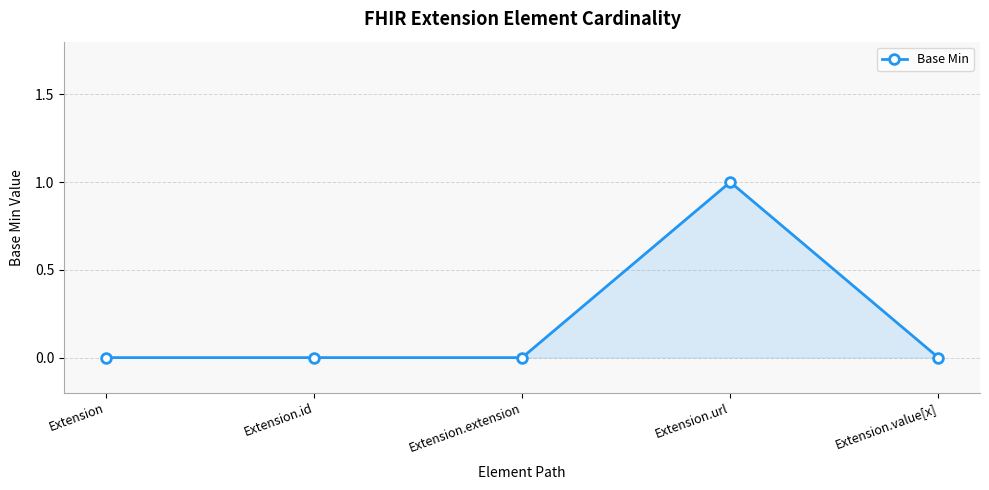

Reading right to left, what are all the values shown in this chart?

0	1	0	0	0